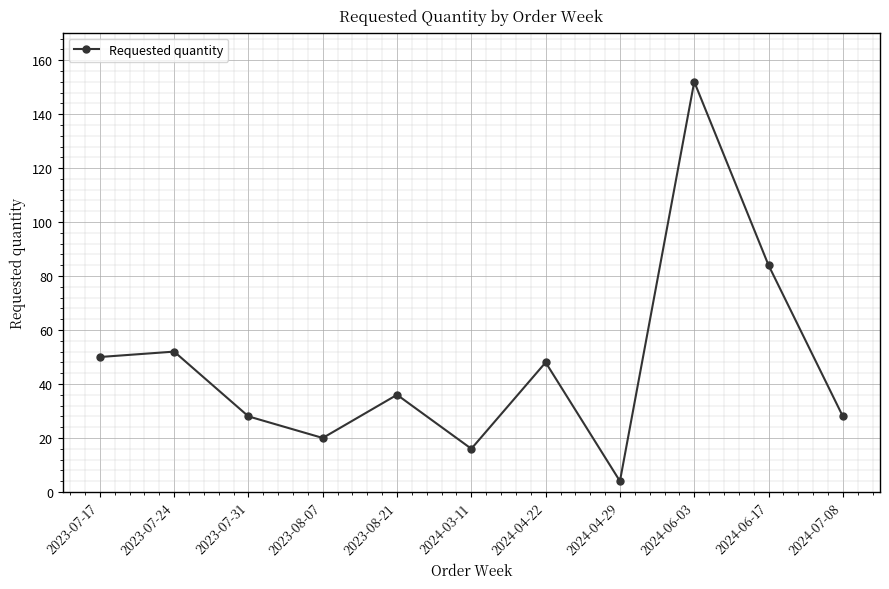

What is the maximum value shown in the chart?

152